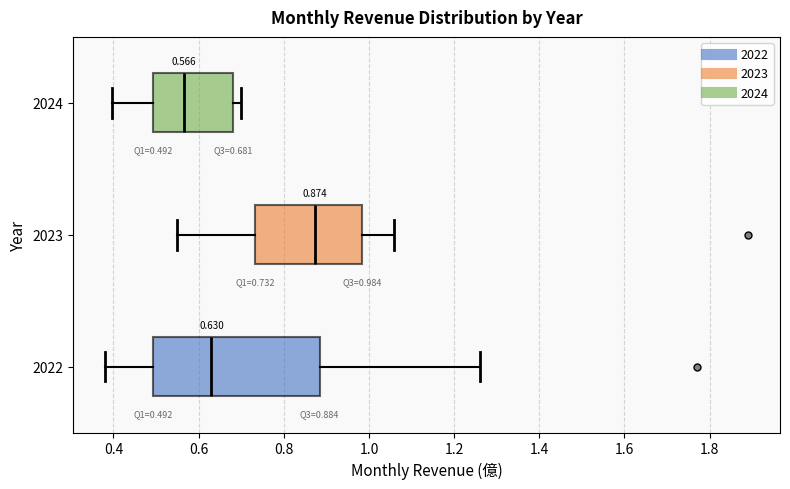

Comparing the boxes themselves (not the whiskers), which one is the widest?

2022